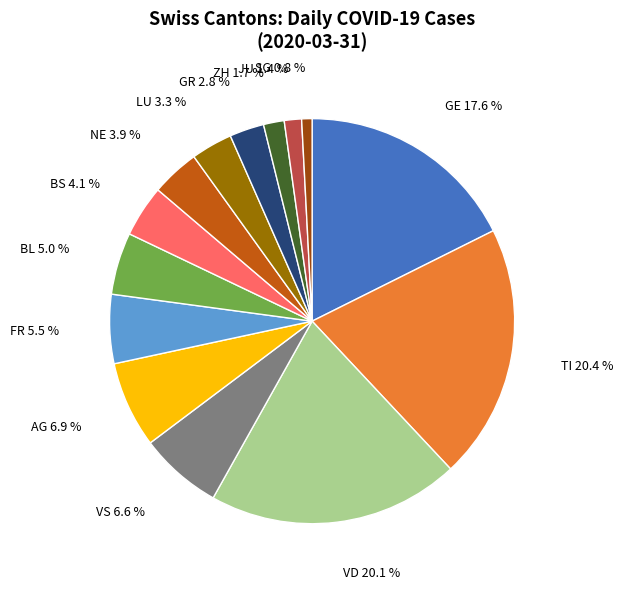

What is the ratio of the value at FR to the value at NE?

1.4